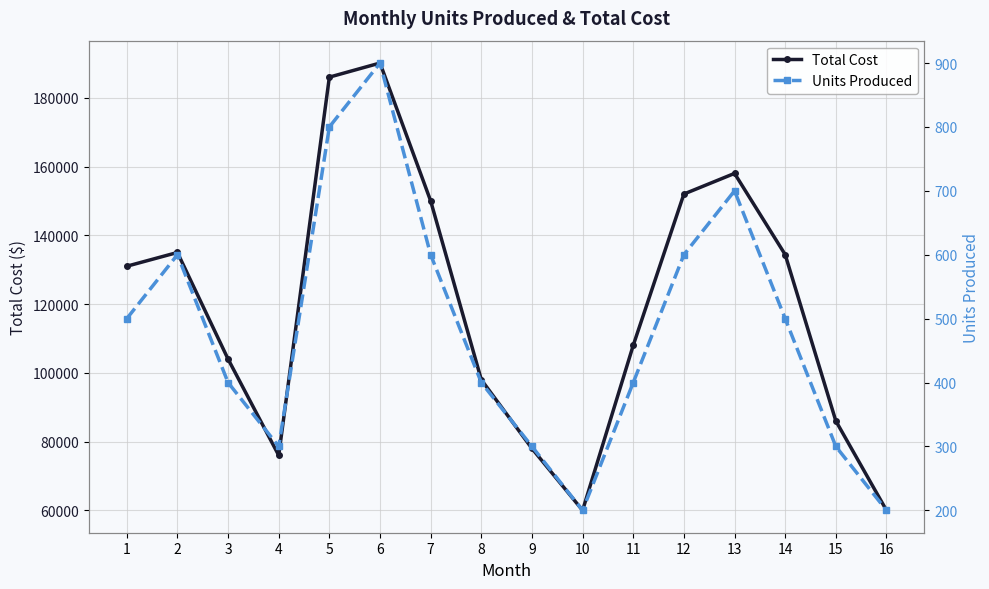

What is the approximate value of Total Cost at 14, to the nearest 50?

134400